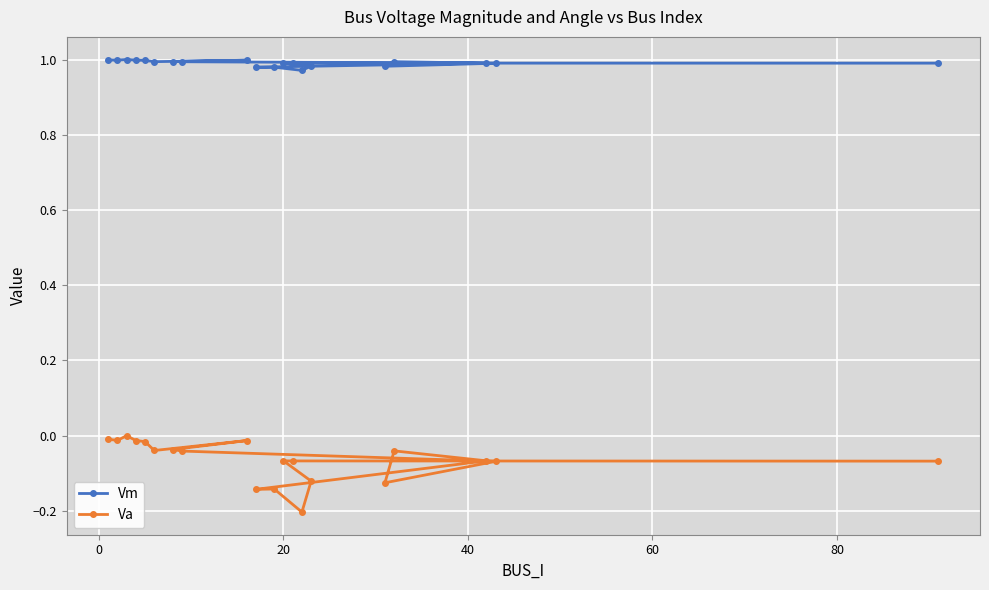

True or false: Va and Vm intersect in this chart.

False